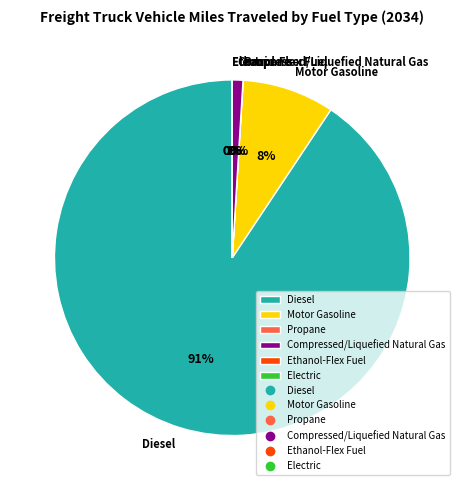

Count the number of slices in the pie.

6